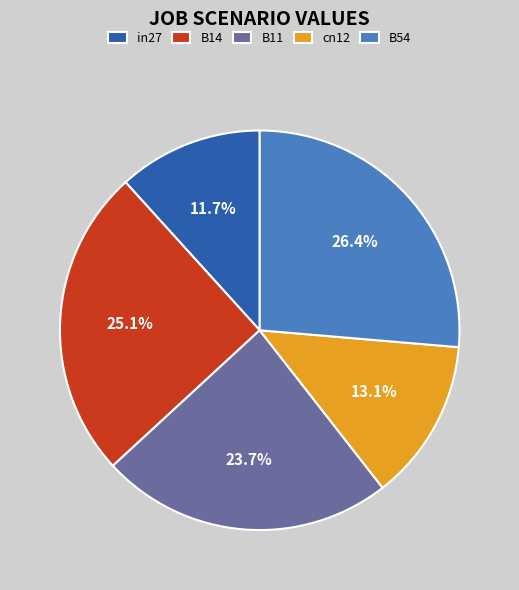

The B14 slice represents 40% of the pie. True or false?

False